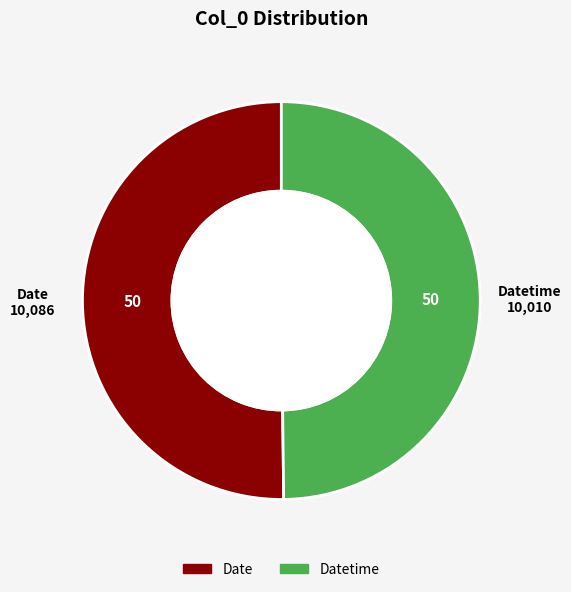

How many slices are in this pie chart?

2